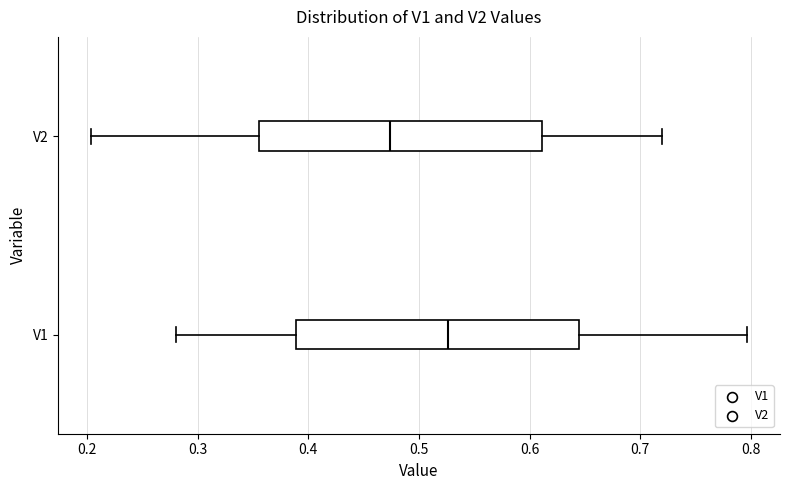

Reading bottom to top, read every box against the x-axis: the position of its median line, the range the box covers, and the ends of its whiskers. The values are not printed on the chart, so give them approximately, as read against the axis.

V1: median 0.53, box 0.39 to 0.64, whiskers 0.28 to 0.80
V2: median 0.47, box 0.36 to 0.61, whiskers 0.20 to 0.72